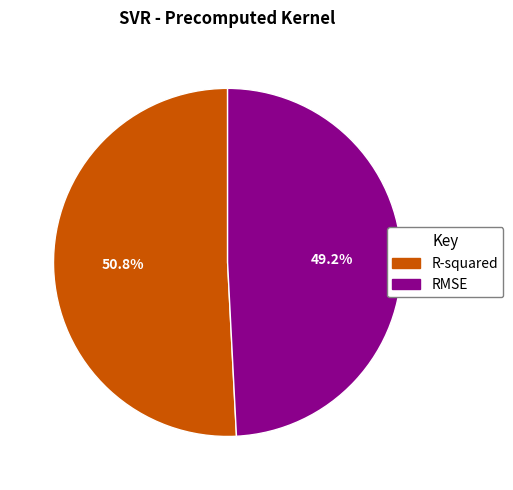

To the nearest percent, what is the combined percentage of RMSE and R-squared?

100%